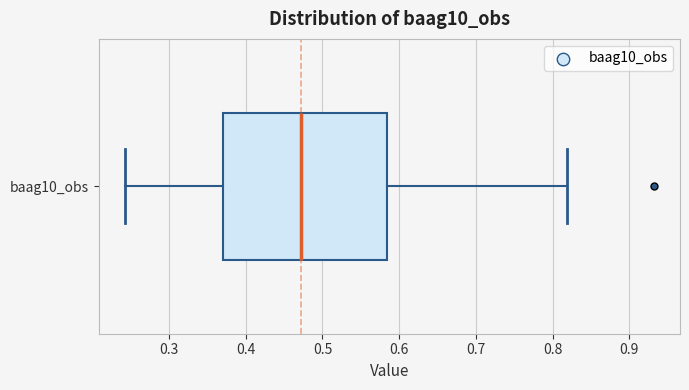

Read this box plot against the x-axis: the position of the median line, the range covered by the box, and the ends of both whiskers. The values are not printed on the chart, so give them approximately, as read against the axis.

median 0.47, box 0.37 to 0.58, whiskers 0.24 to 0.82